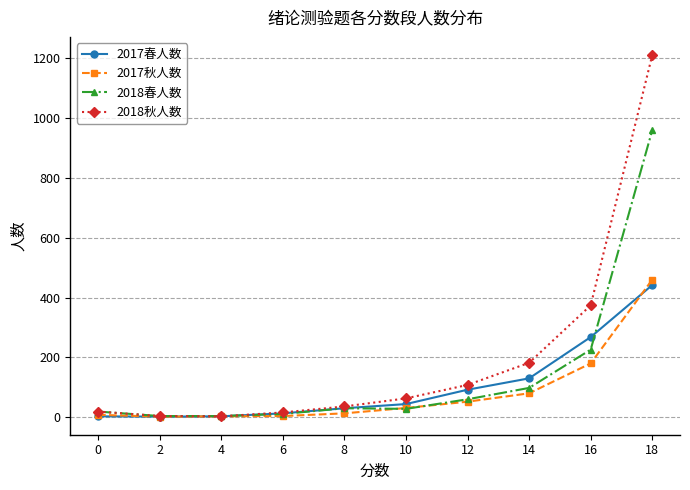

After their last crossing, which series has the higher values: 2018春人数 or 2017秋人数?

2018春人数